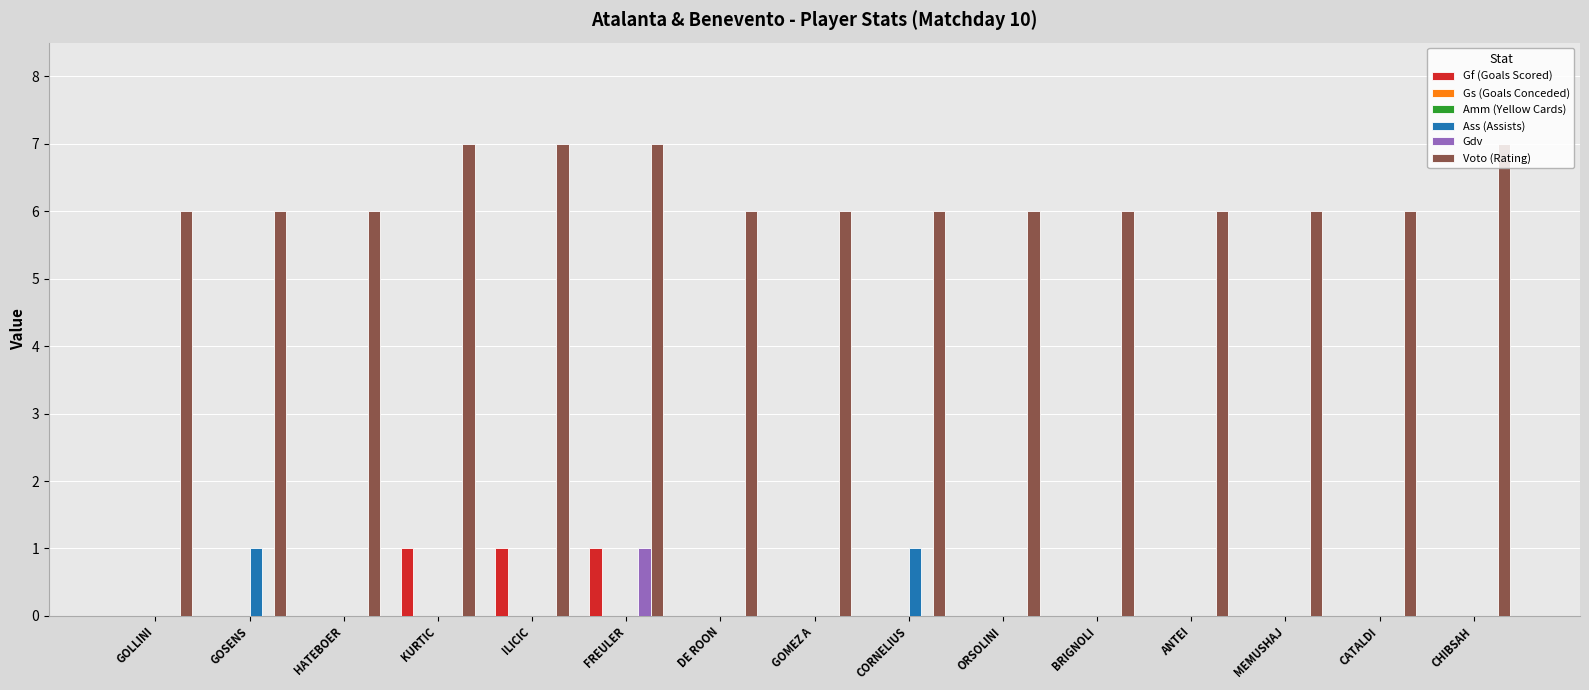

Which series has the largest total across all categories?

Voto (Rating)